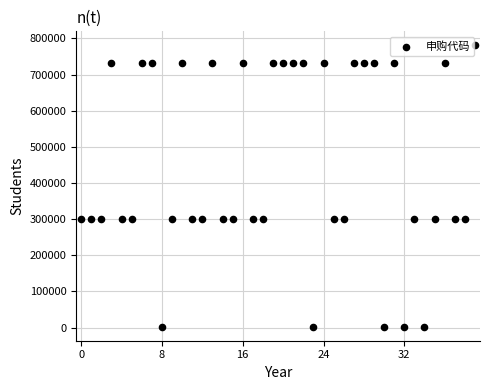

What is the range of Y values (max minus min)?

777942